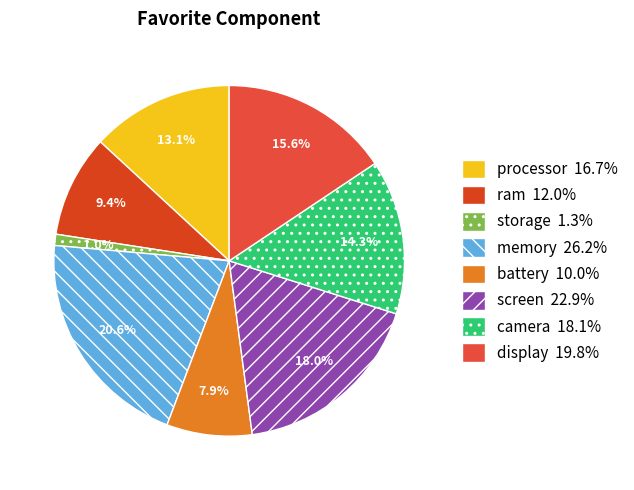

Combined, what portion of the pie is storage and processor?

14.2%